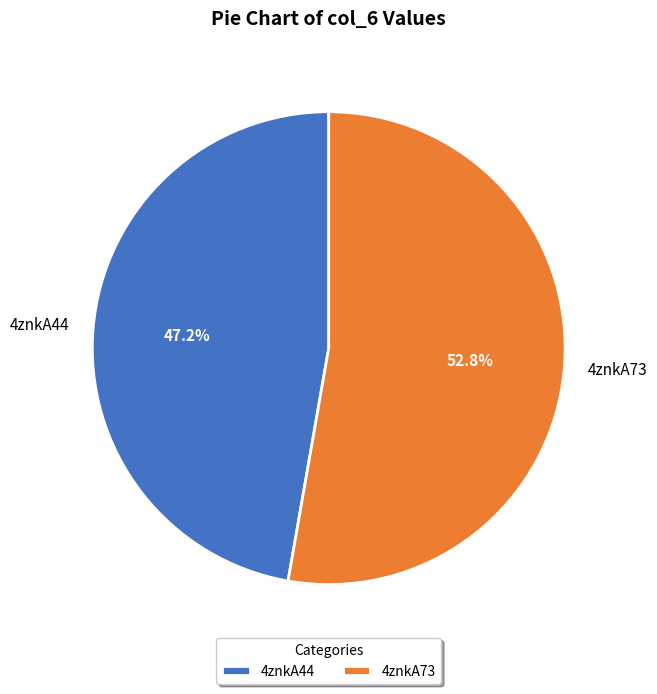

True or false: 4znkA73 accounts for 53% of the total.

True